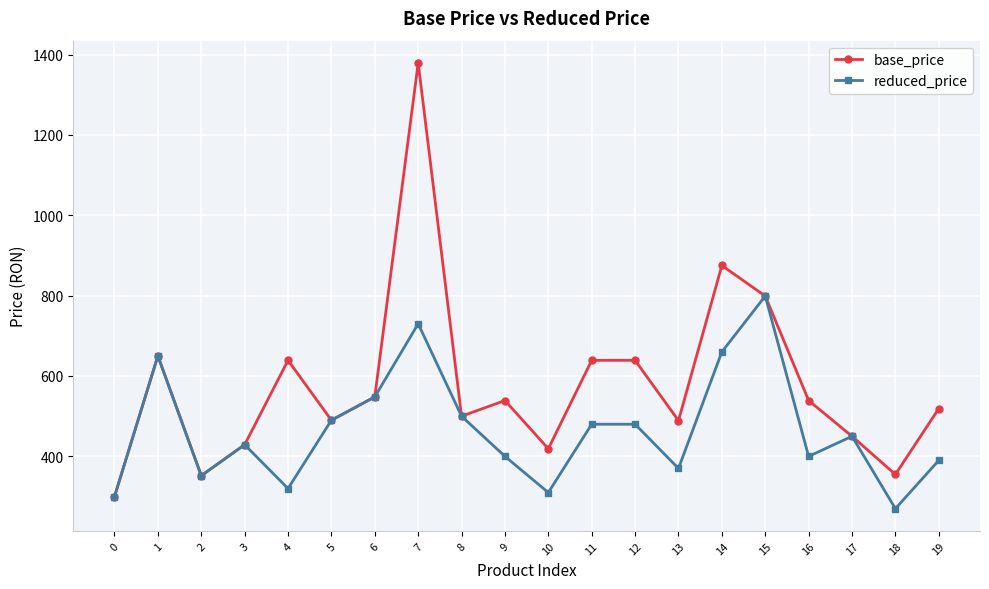

What are all the series names shown in the legend?

base_price, reduced_price